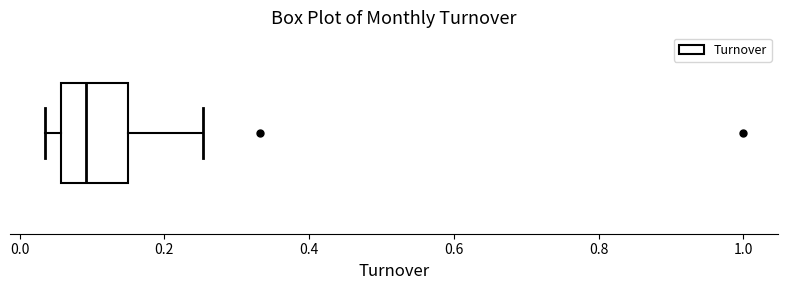

Read this box plot against the x-axis: the position of the median line, the range covered by the box, and the ends of both whiskers. The values are not printed on the chart, so give them approximately, as read against the axis.

median 0.10, box 0.06 to 0.14, whiskers 0.04 to 0.26